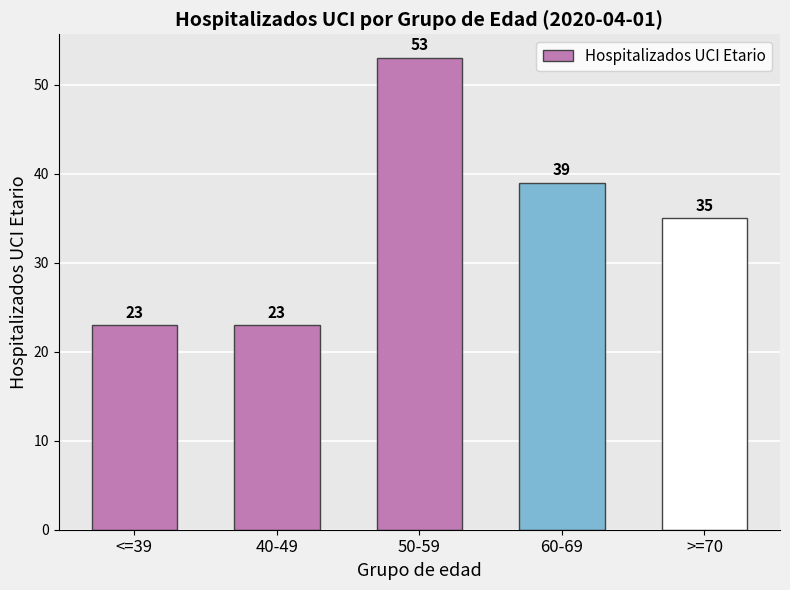

What is the minimum value shown in the chart?

23